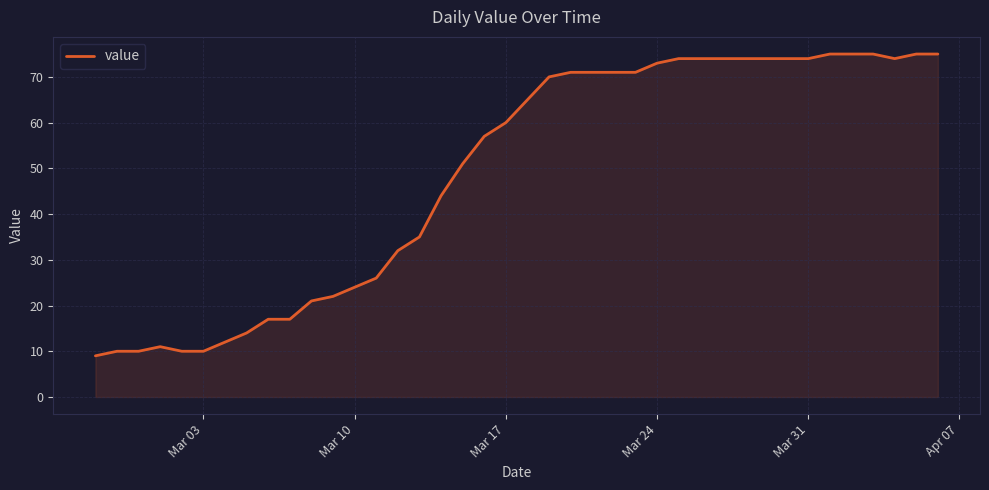

What is the smallest value displayed?

9